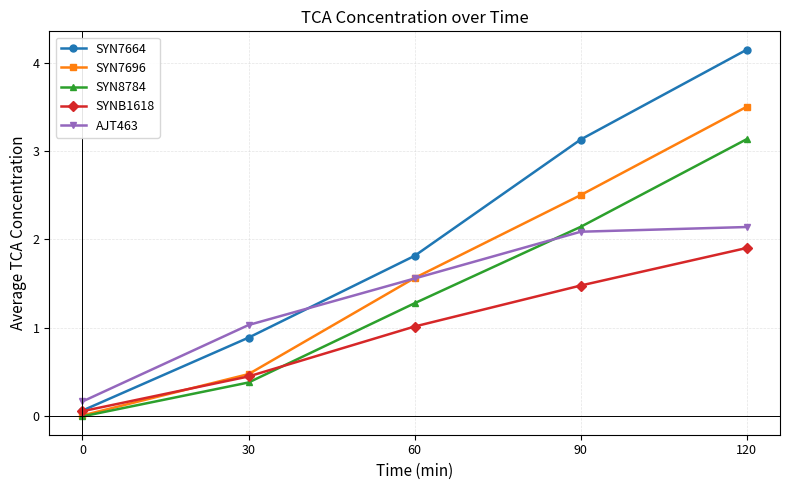

What is the sum of the SYNB1618 values at 90 and 120?

3.4